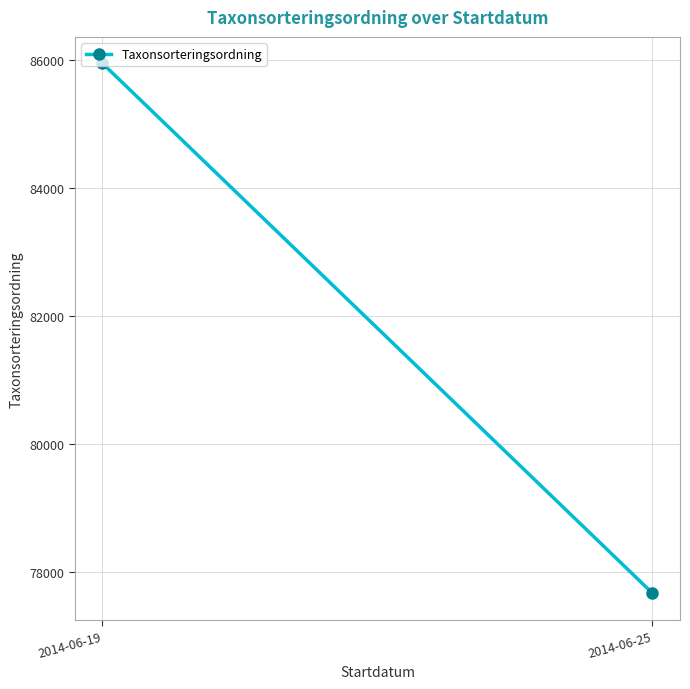

What is the maximum value shown in the chart?

85946.8